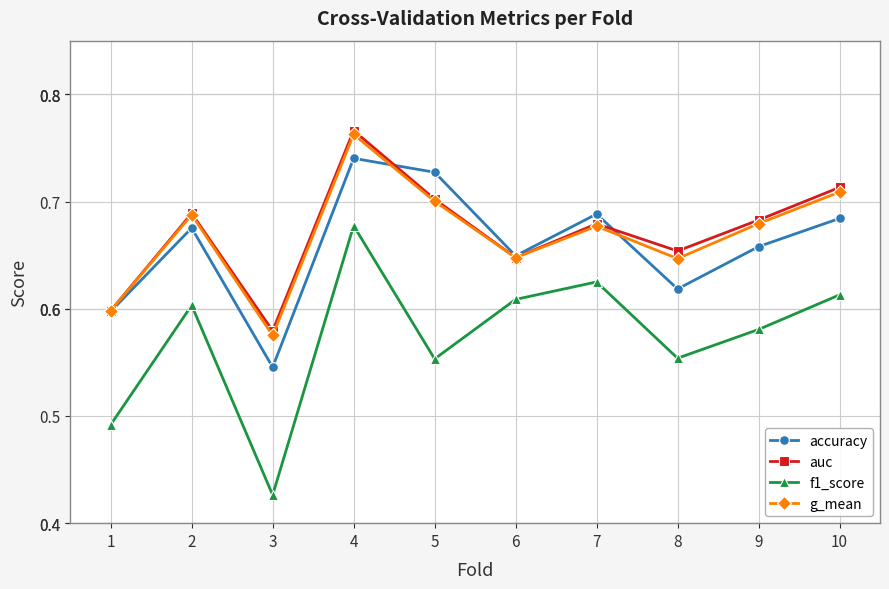

Which category has the highest value in the accuracy series?

4